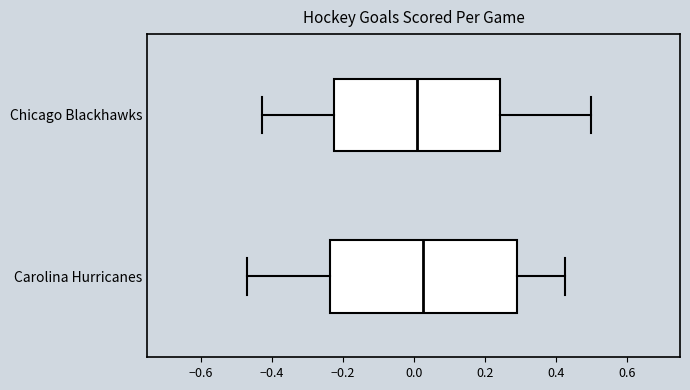

Reading bottom to top, transcribe this box plot: for each box, give where its median line is, the range the box spans, and where its two whiskers end, as read against the x-axis. The values are not printed on the chart, so give them approximately, as read against the axis.

Carolina Hurricanes: median 0.02, box -0.24 to 0.30, whiskers -0.46 to 0.42
Chicago Blackhawks: median 0.00, box -0.22 to 0.24, whiskers -0.42 to 0.50